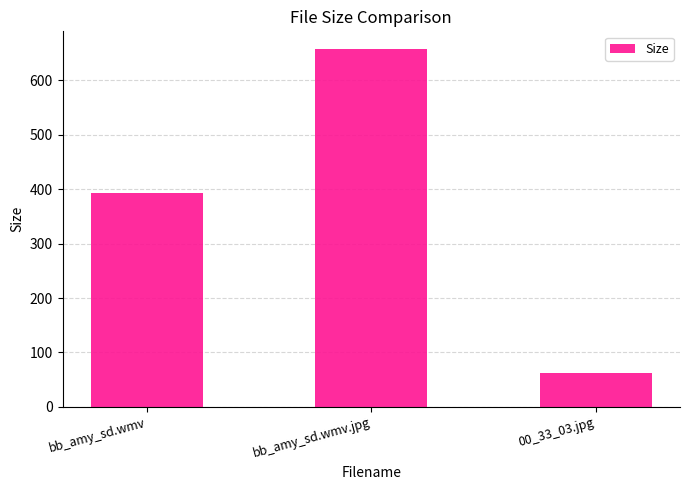

Reading left to right, extract all data points from this chart.

392.8	657.2	62.4